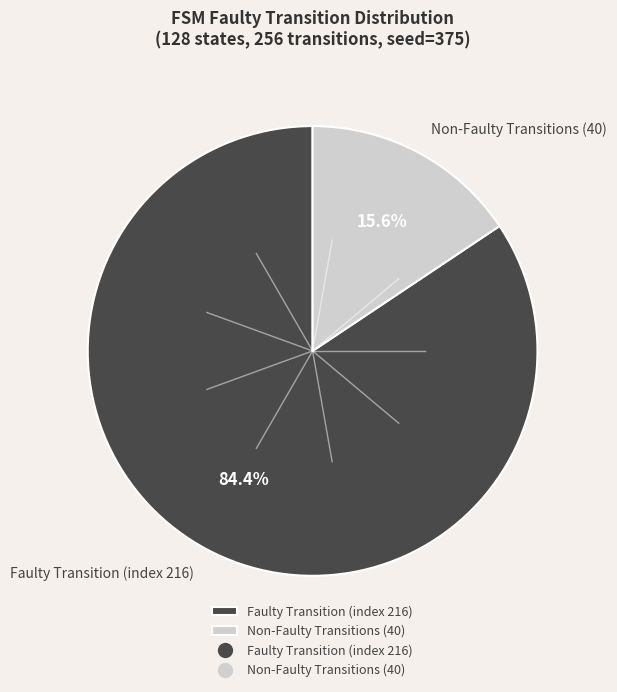

Which category accounts for the majority?

Faulty Transition (index 216)